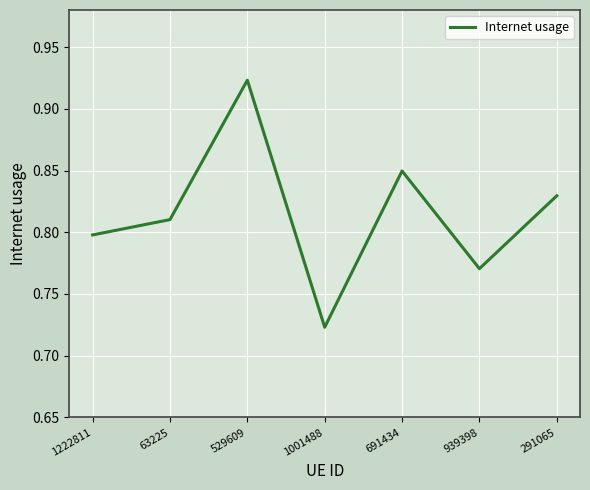

Between 529609 and 939398, which is larger?

529609